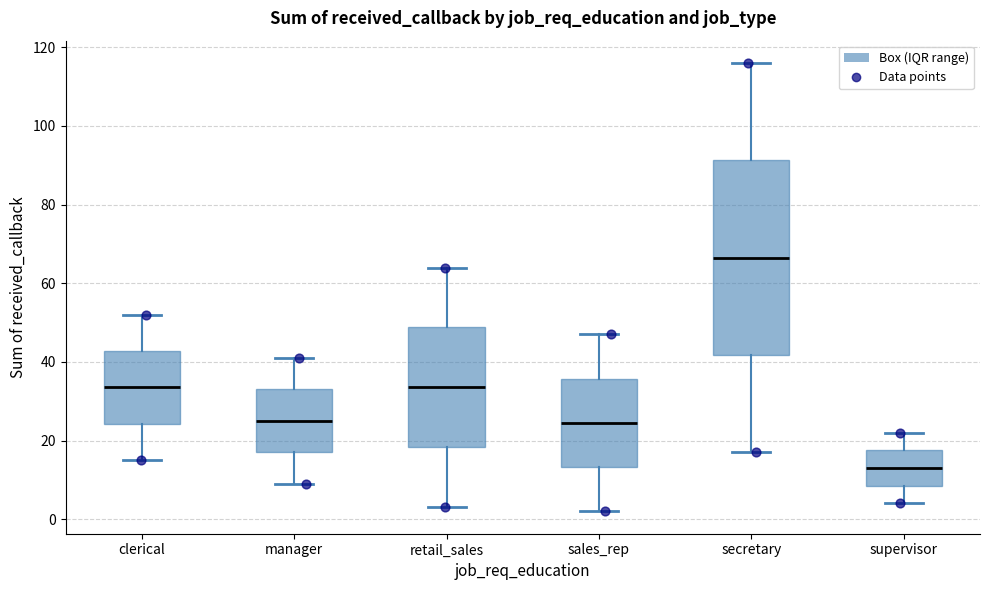

Reading left to right, transcribe this box plot: for each box, give where its median line is, the range the box spans, and where its two whiskers end, as read against the y-axis. The values are not printed on the chart, so give them approximately, as read against the axis.

clerical: median 34, box 24 to 42, whiskers 16 to 52
manager: median 26, box 18 to 34, whiskers 10 to 42
retail_sales: median 34, box 18 to 48, whiskers 4 to 64
sales_rep: median 24, box 14 to 36, whiskers 2 to 48
secretary: median 66, box 42 to 92, whiskers 18 to 116
supervisor: median 14, box 8 to 18, whiskers 4 to 22